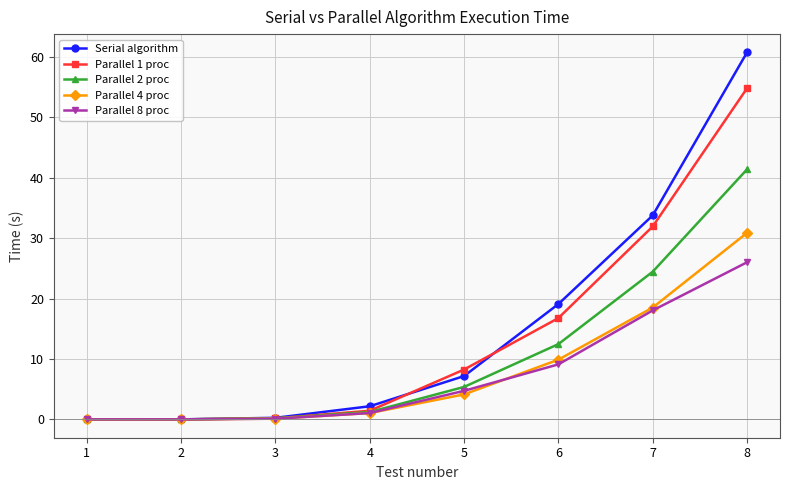

What is the spread (max minus min) of values at 4?

1.1